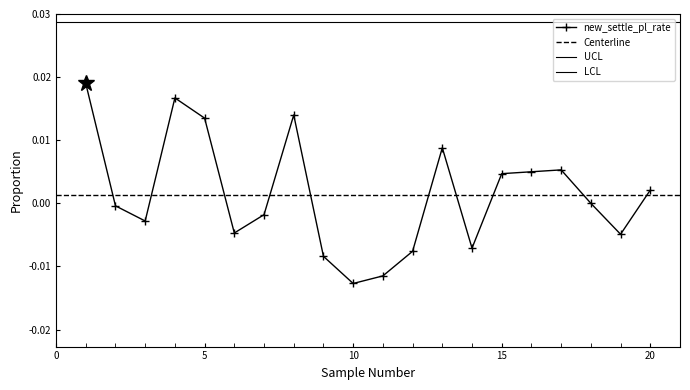

At which category does the data reach its first local valley?

3